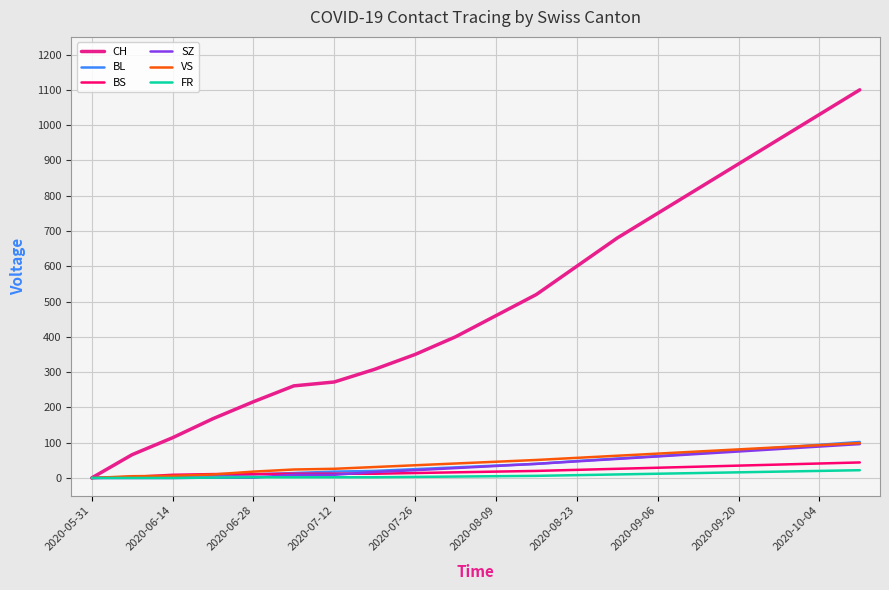

Which series has the largest total across all categories?

CH